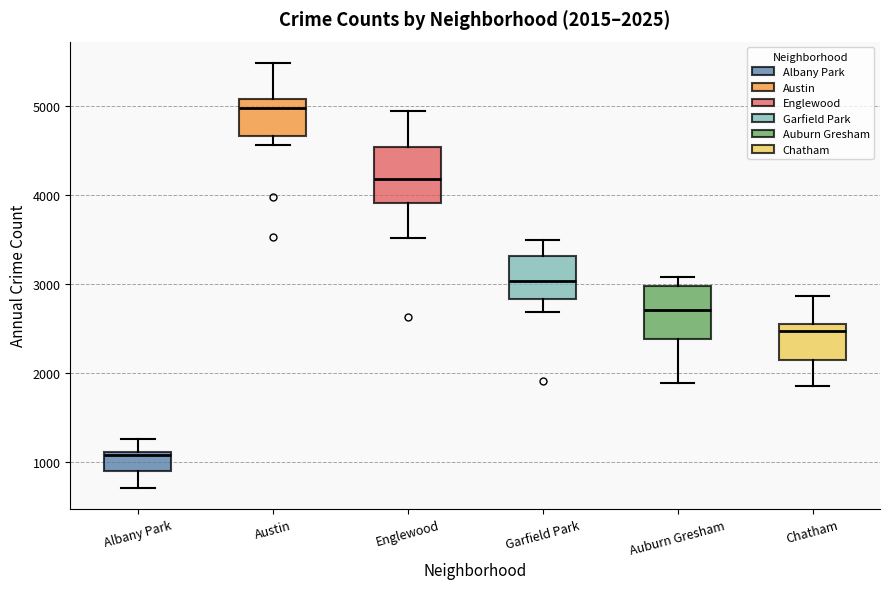

Which box has the lowest median line?

Albany Park